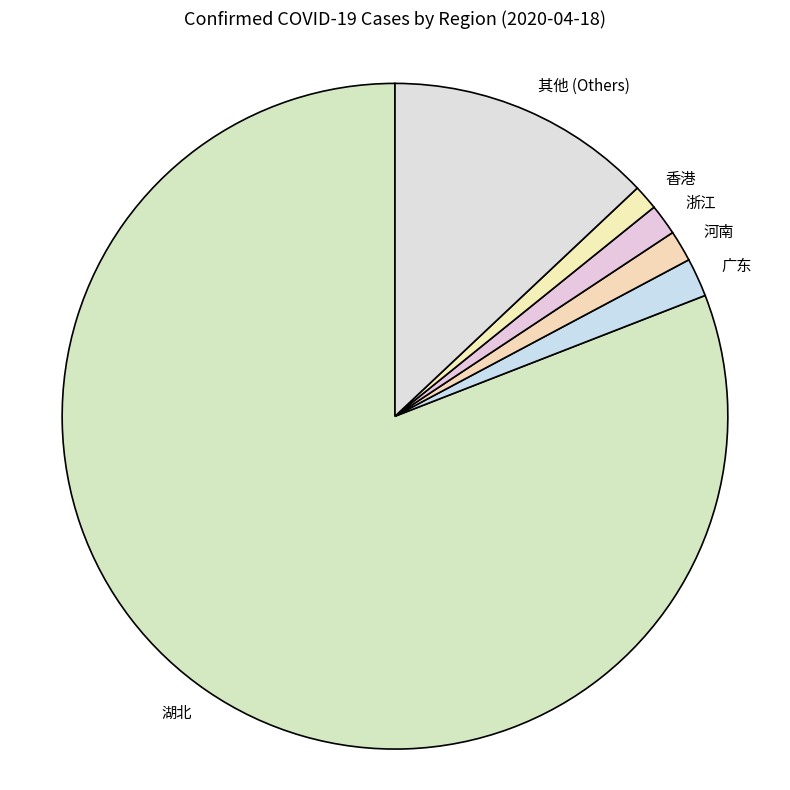

What is the largest slice in the pie chart?

湖北